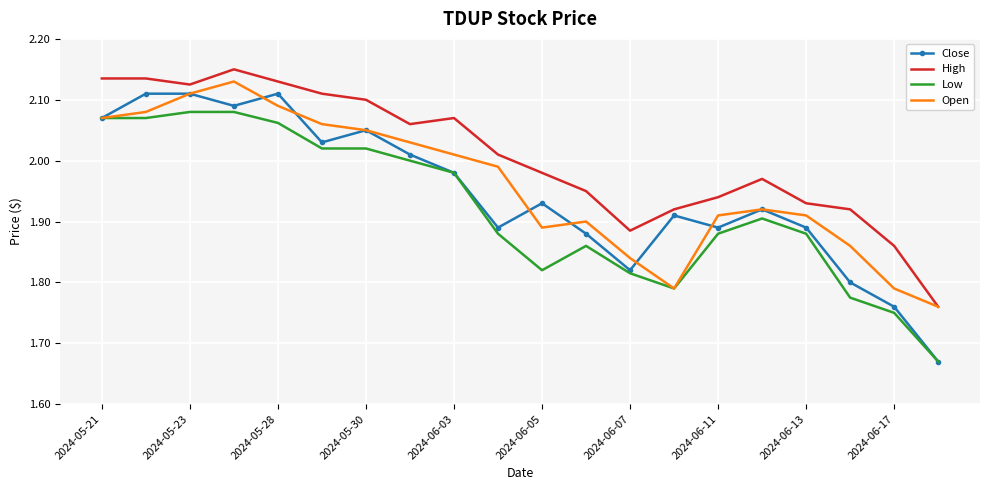

True or false: Low and High cross at least once.

False